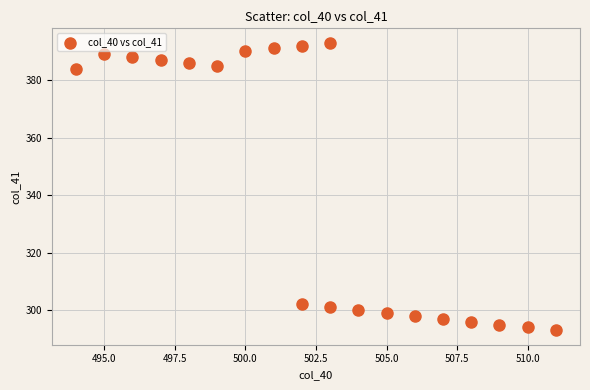

What is the range of X values (max minus min)?

17.0